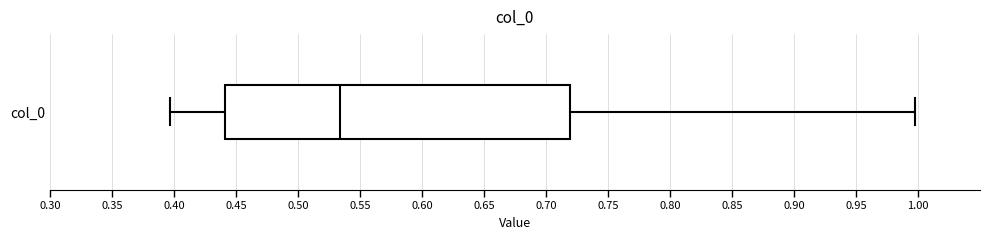

Transcribe this box plot: give where the median line is, the range the box spans, and where the two whiskers end, as read against the x-axis. The values are not printed on the chart, so give them approximately, as read against the axis.

median 0.535, box 0.440 to 0.720, whiskers 0.395 to 1.000